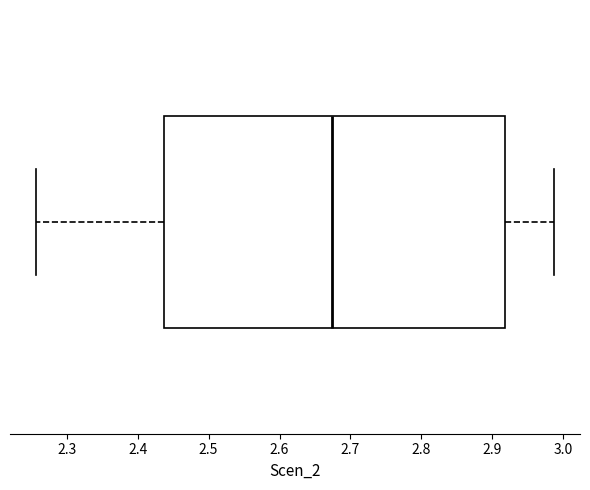

Transcribe this box plot: give where the median line is, the range the box spans, and where the two whiskers end, as read against the x-axis. The values are not printed on the chart, so give them approximately, as read against the axis.

median 2.67, box 2.44 to 2.92, whiskers 2.26 to 2.99